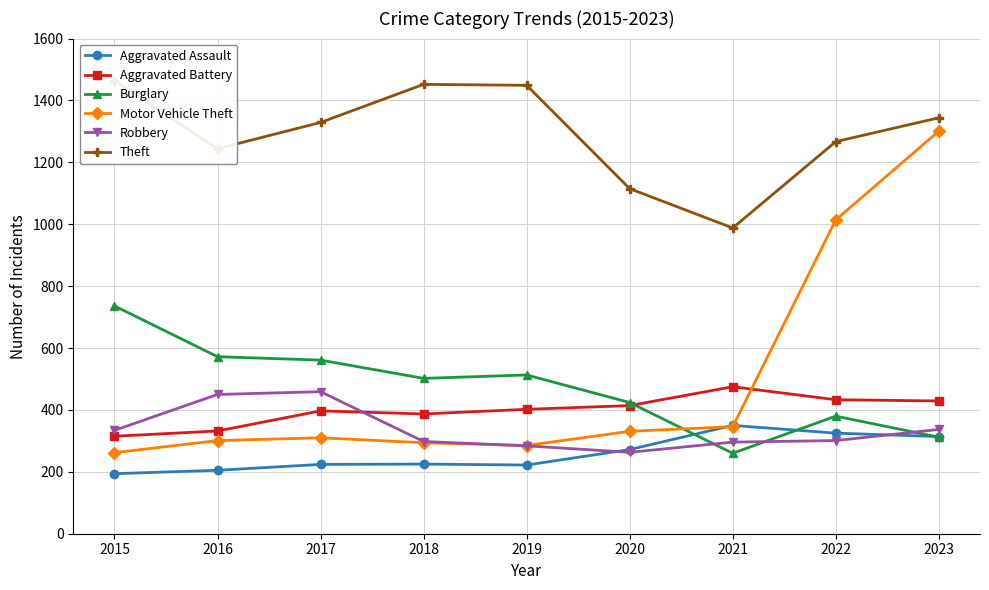

Is it true that Theft equals 1864 at 2022?

False